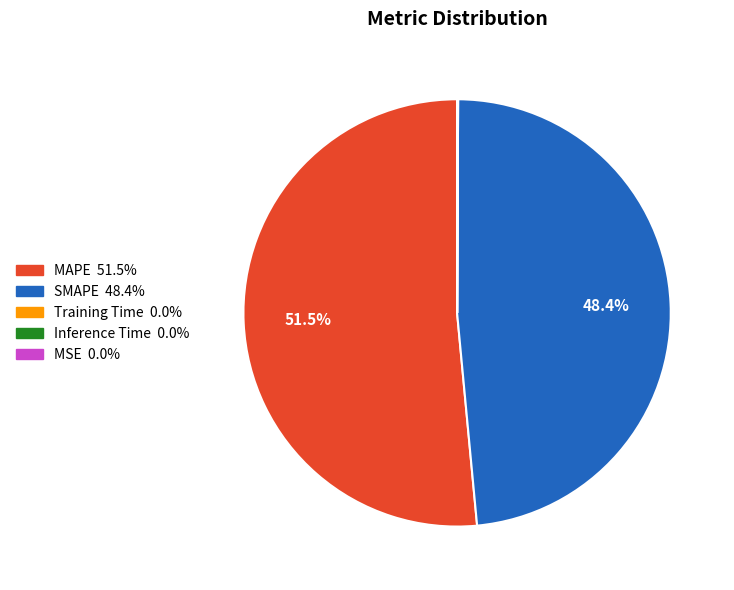

Is there any slice that represents more than half of the pie?

Yes